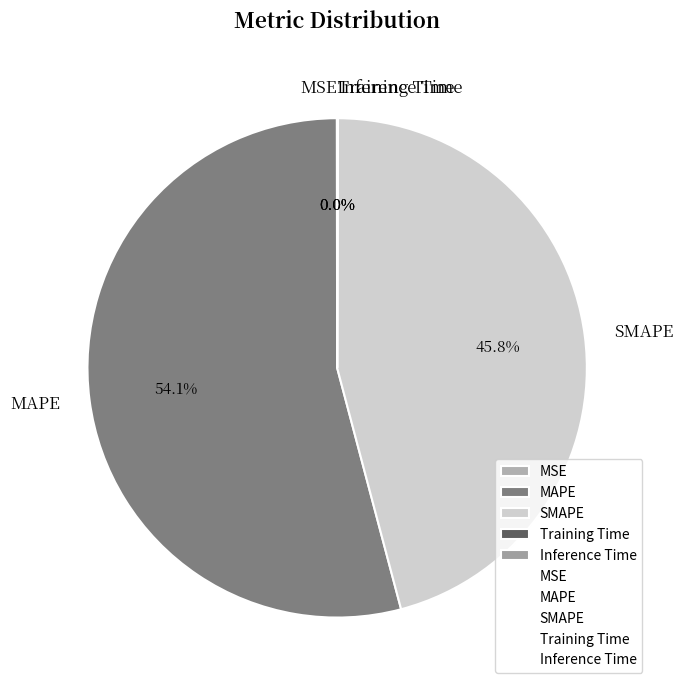

What is the largest slice in the pie chart?

MAPE